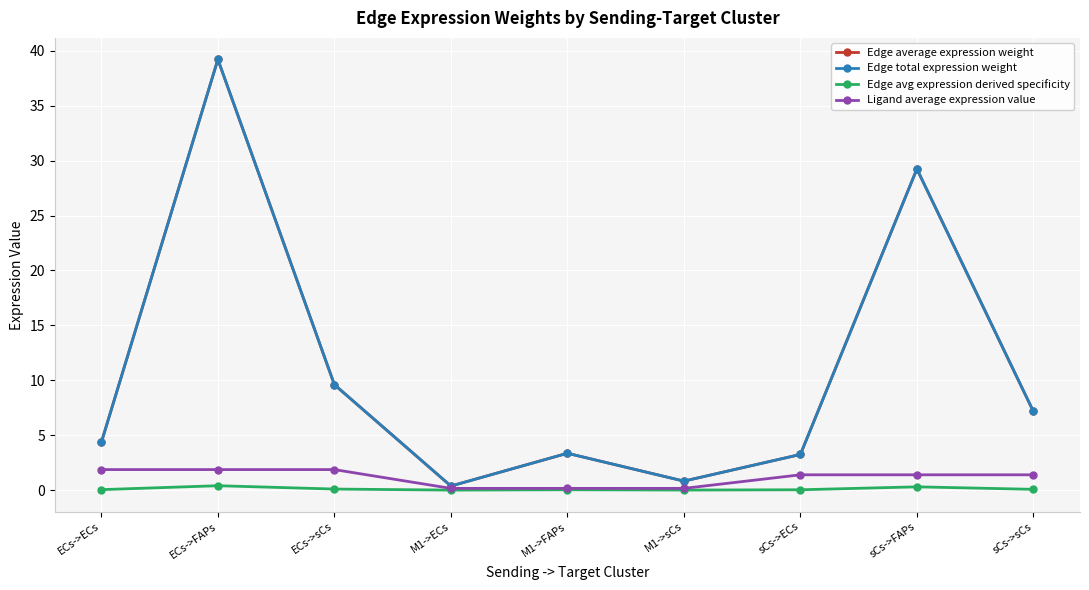

At which category is the sum across all series the highest?

ECs->FAPs